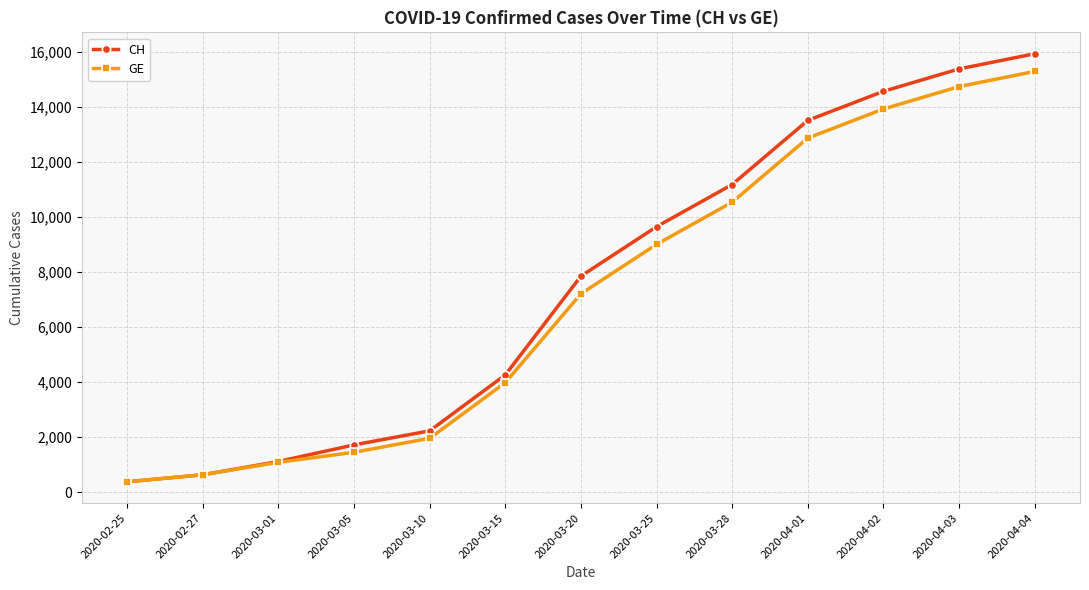

At which label is CH closest to 8150?

2020-03-20